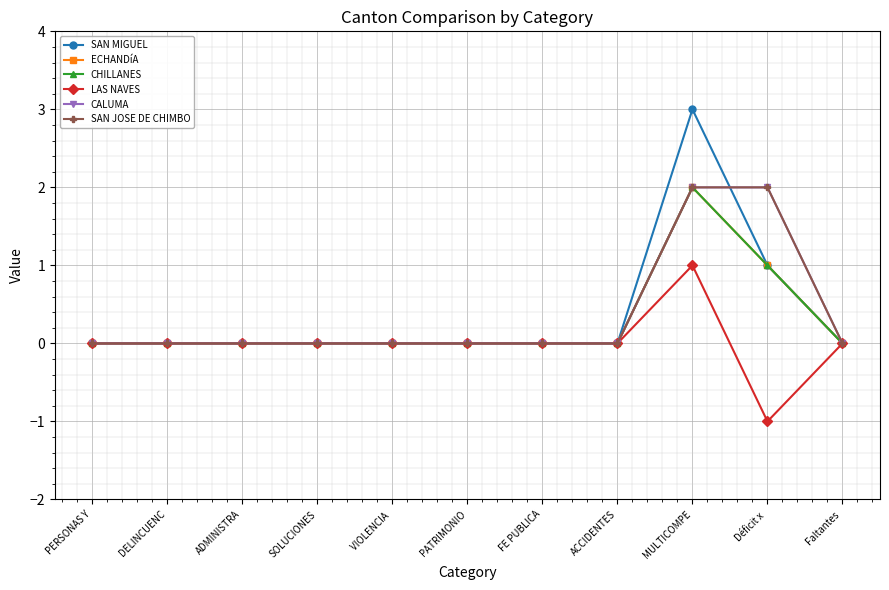

At which category does CHILLANES reach its first local peak?

MULTICOMPE